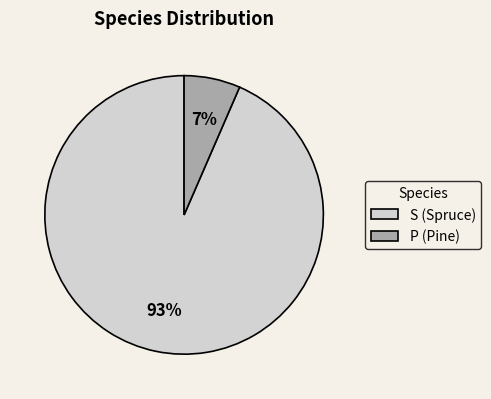

What is the smallest slice in the pie chart?

P